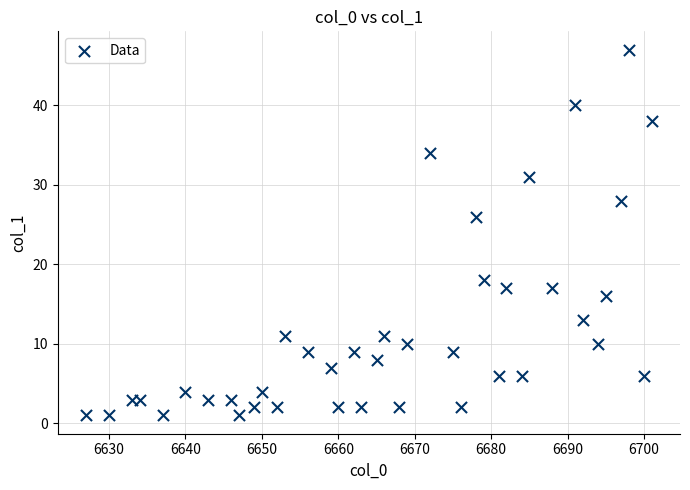

What Y value in the scatter plot is closest to 24?

26